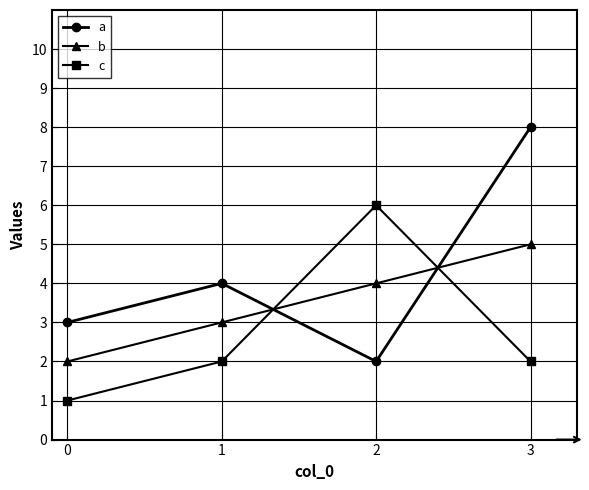

Where is a nearest to the value 5?

1